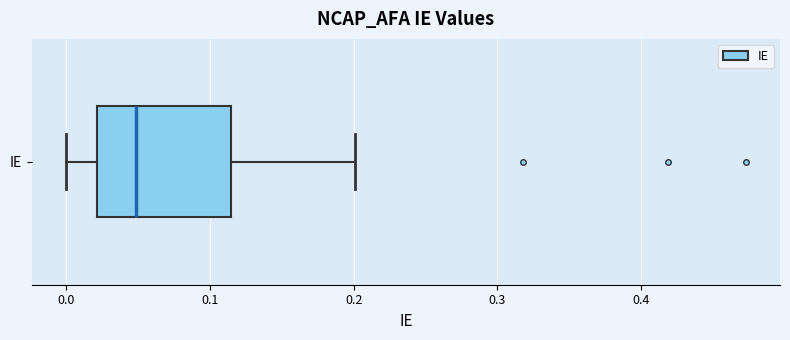

Transcribe this box plot: give where the median line is, the range the box spans, and where the two whiskers end, as read against the x-axis. The values are not printed on the chart, so give them approximately, as read against the axis.

median 0.05, box 0.02 to 0.11, whiskers 0.00 to 0.20